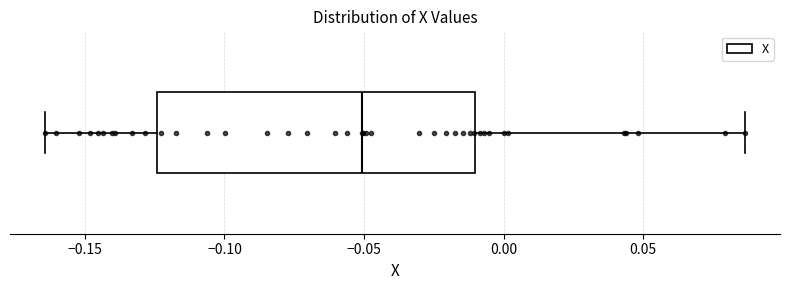

Transcribe this box plot: give where the median line is, the range the box spans, and where the two whiskers end, as read against the x-axis. The values are not printed on the chart, so give them approximately, as read against the axis.

median -0.050, box -0.125 to -0.010, whiskers -0.165 to 0.085